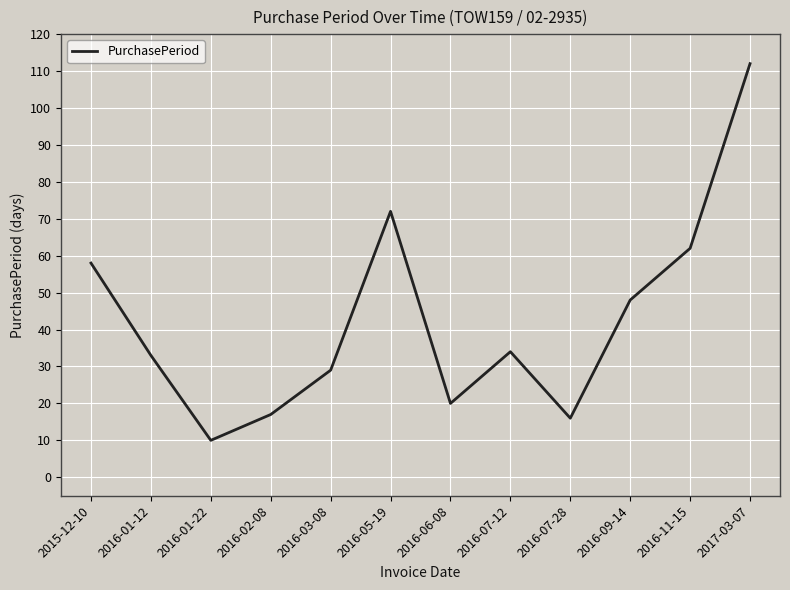

What is the sum of the values at 2016-11-15 and 2016-03-08?

91